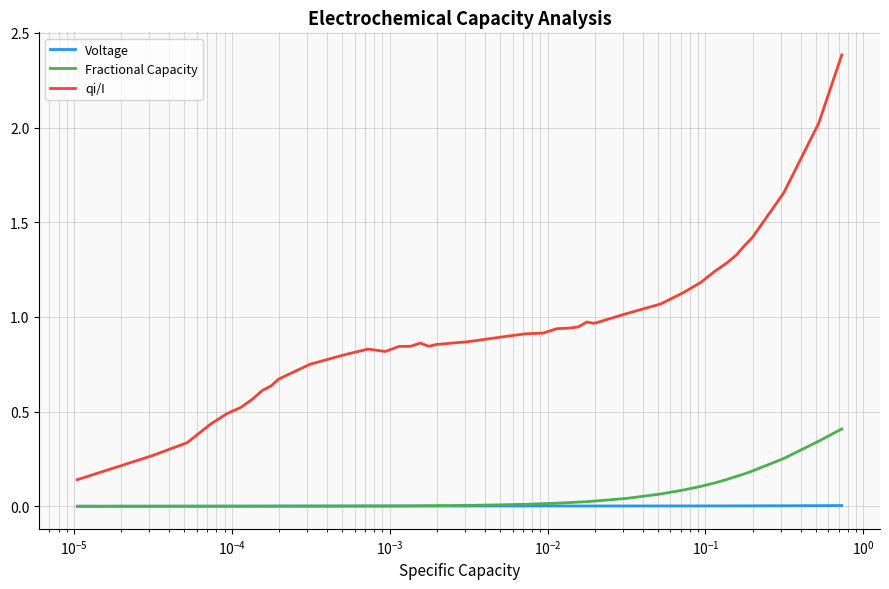

True or false: qi/I and Voltage cross at least once.

False